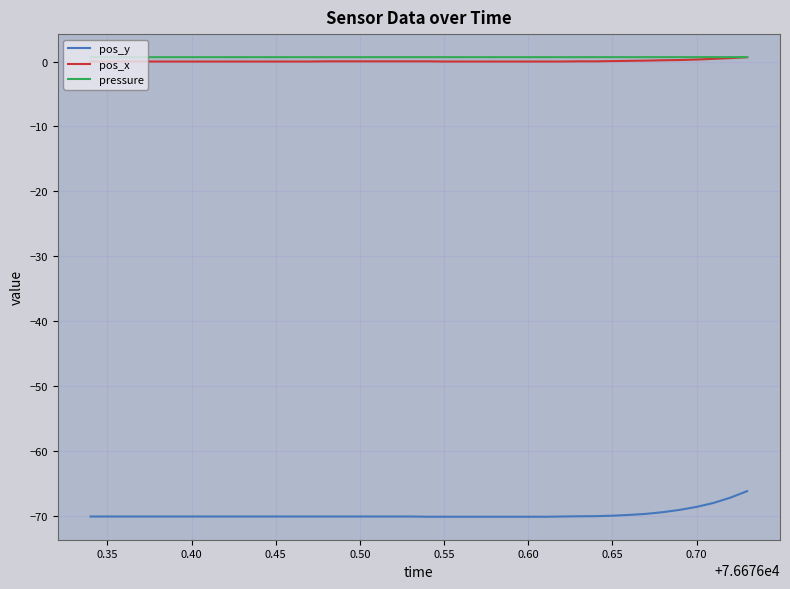

Read the pressure value at 0.45.

0.7